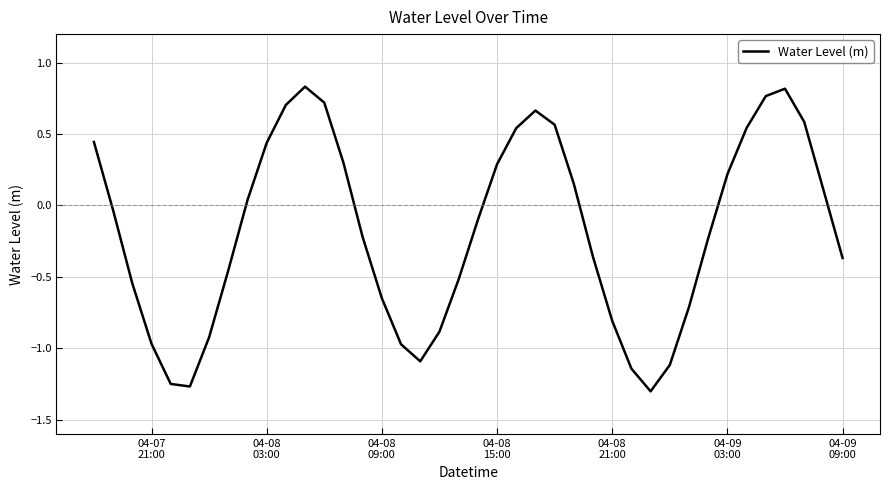

True or false: there are more than 0 points higher than both neighbors.

True